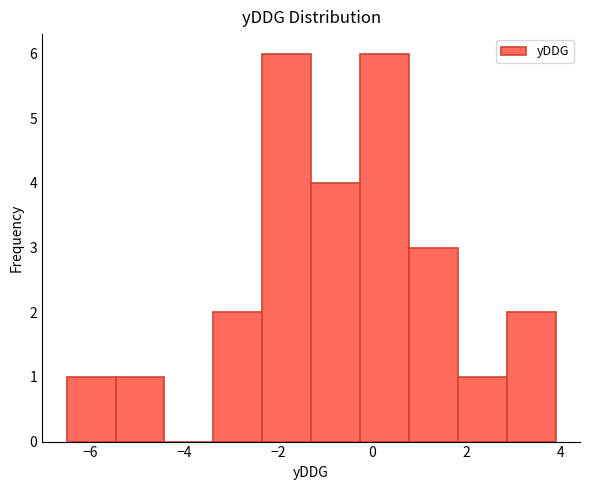

Reading left to right, transcribe this chart: for each bar, give the range it covers on the x-axis and its height. Neither the bar edges nor the heights are printed on the chart, so give them approximately, as read against the axes.

-6.50 to -5.46: 1
-5.46 to -4.42: 1
-4.42 to -3.38: 0
-3.38 to -2.34: 2
-2.34 to -1.30: 6
-1.30 to -0.26: 4
-0.26 to 0.78: 6
0.78 to 1.82: 3
1.82 to 2.86: 1
2.86 to 3.90: 2